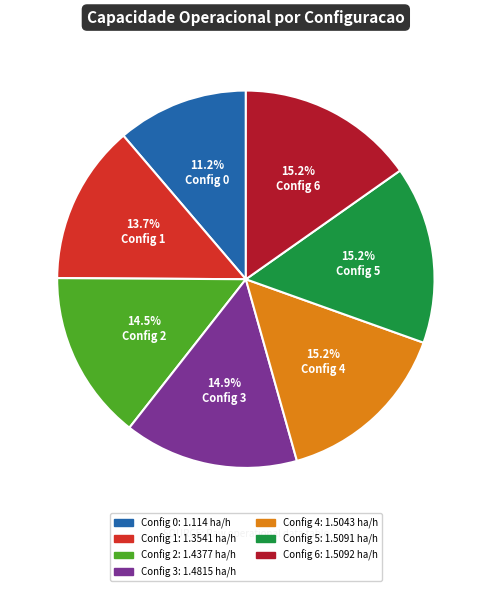

Is there a majority slice in this chart?

No